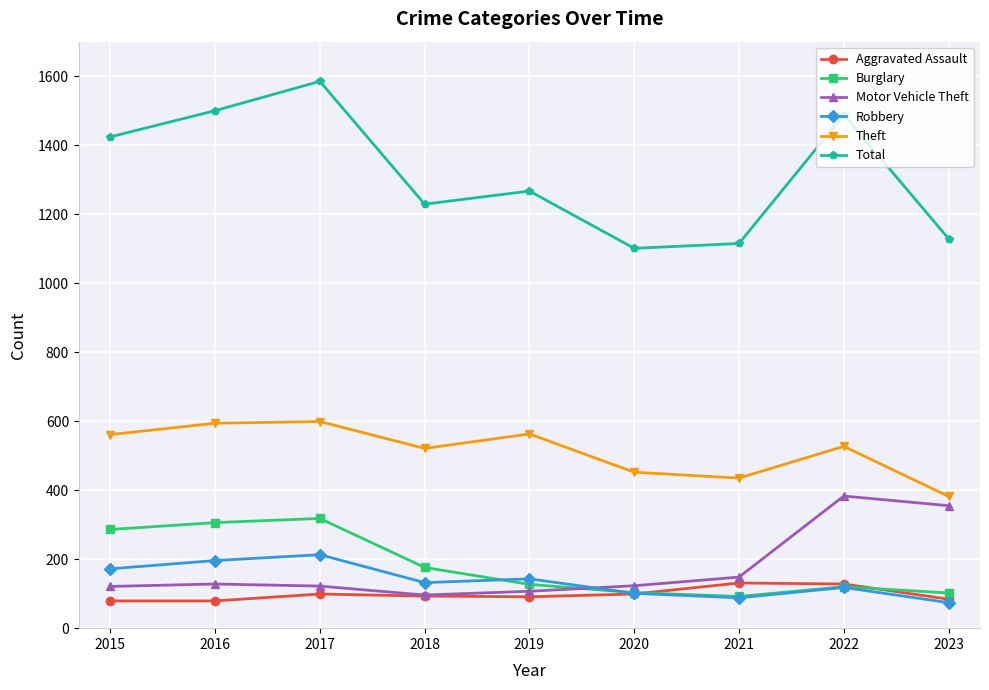

What is the average value of the Burglary series?

181